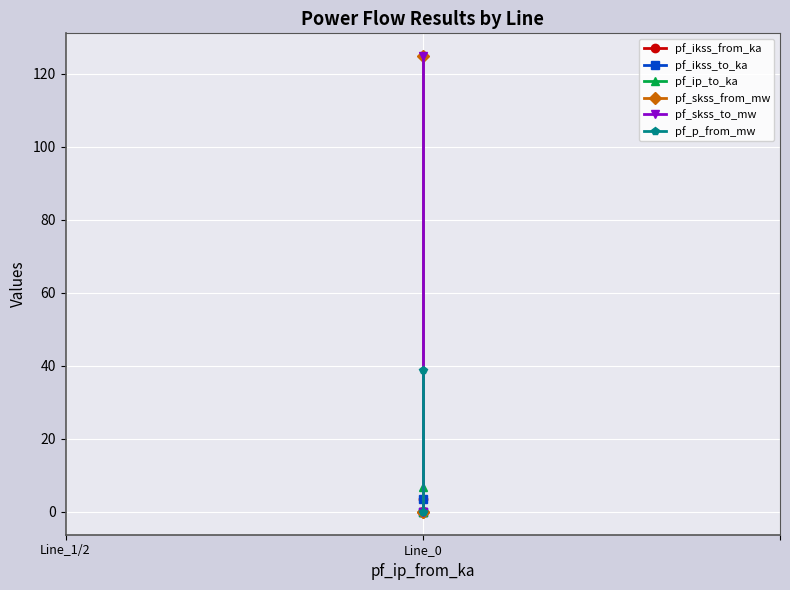

Does the chart display data point markers on the line(s)?

Yes